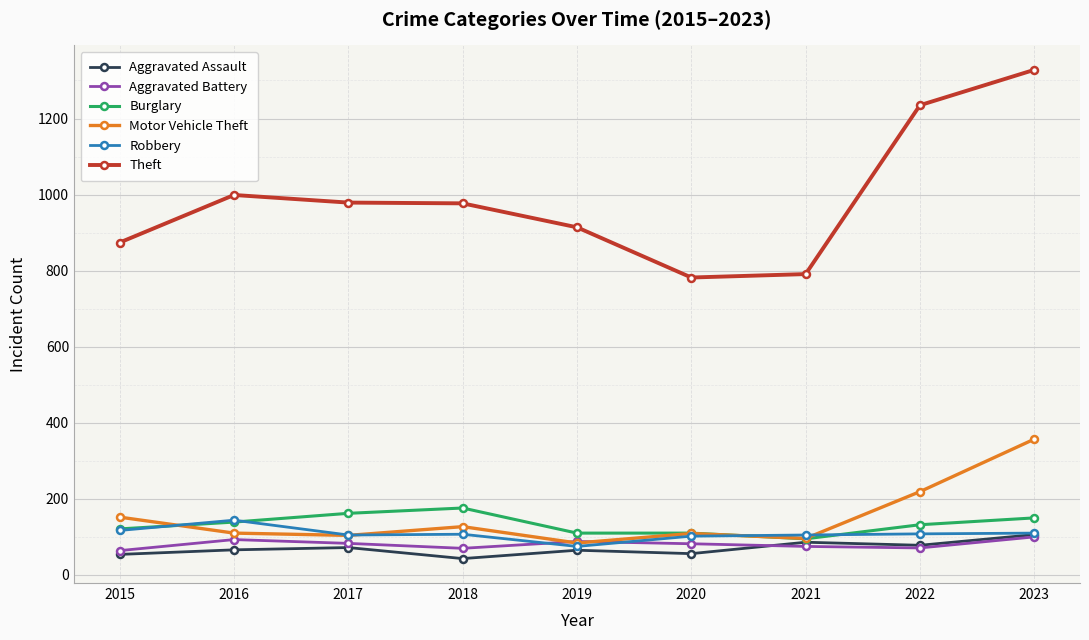

Which label corresponds to the largest value in the chart?

2023